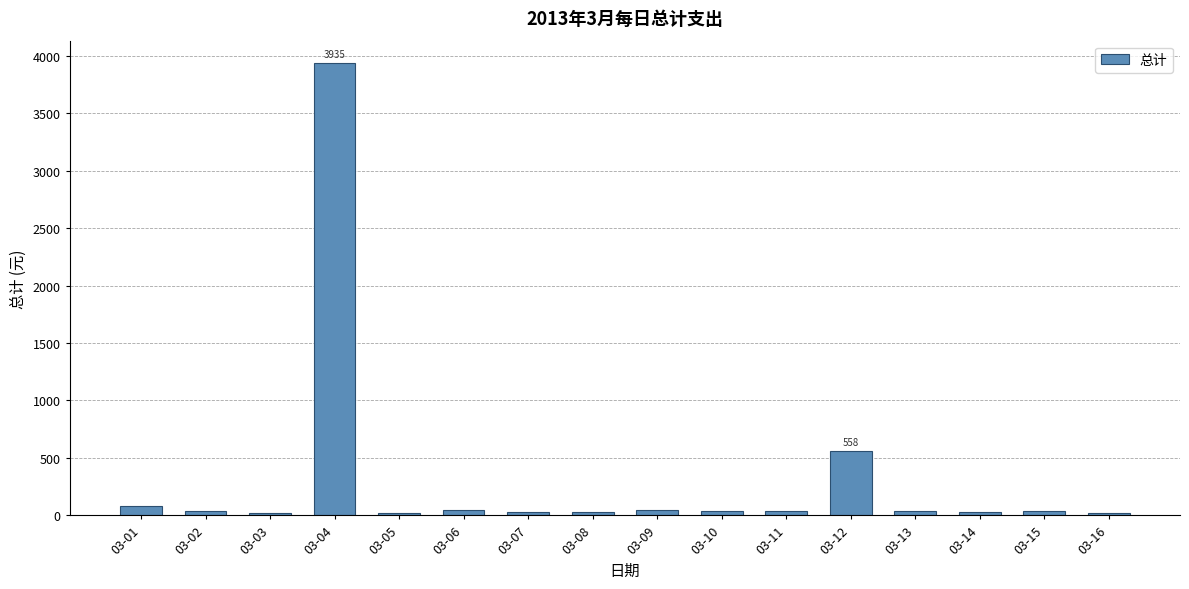

Approximately how many times larger is the value at 03-16 compared to 03-15?

0.6